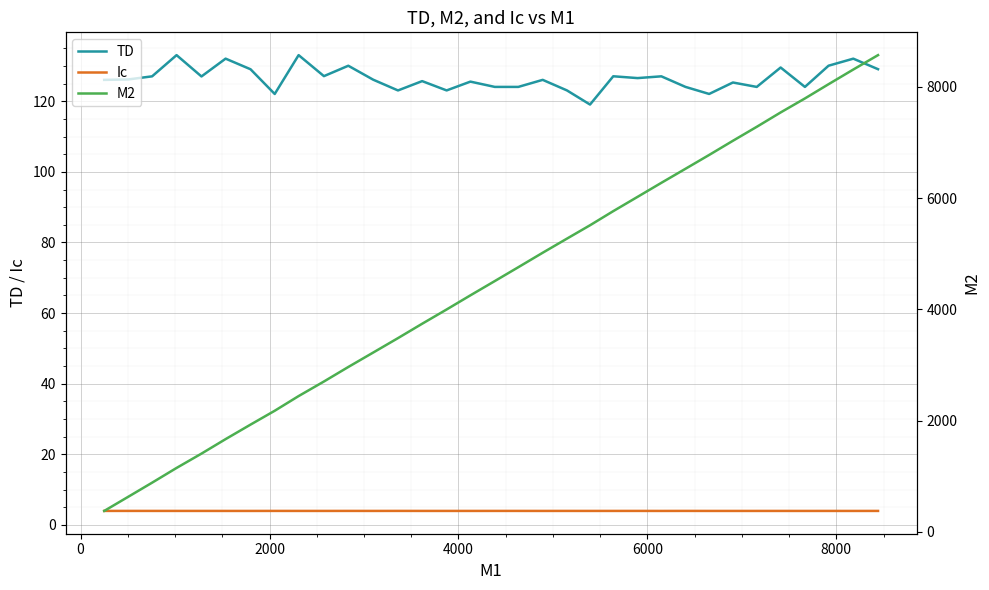

True or false: Ic and TD intersect in this chart.

False